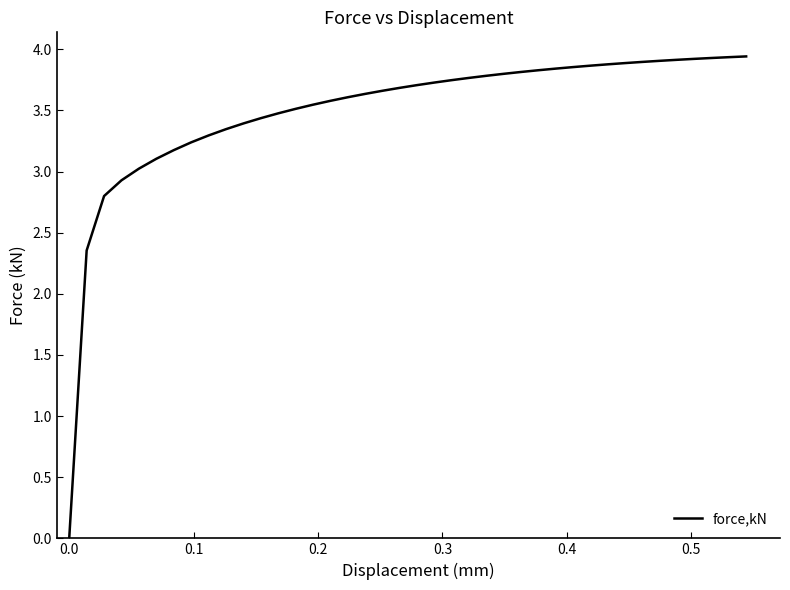

How many lines are shown in the chart?

1